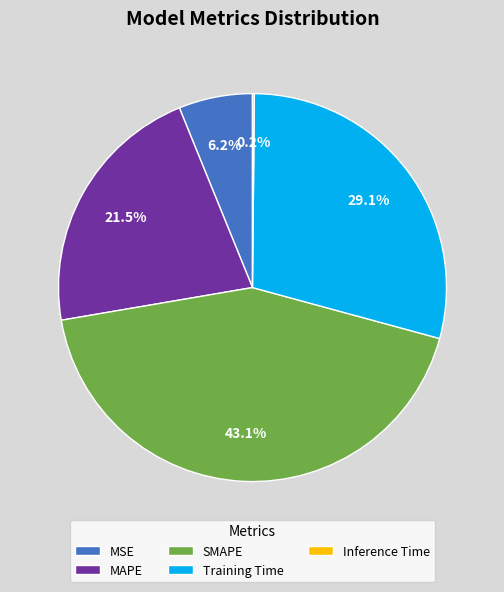

Which category has the biggest portion of the pie?

SMAPE